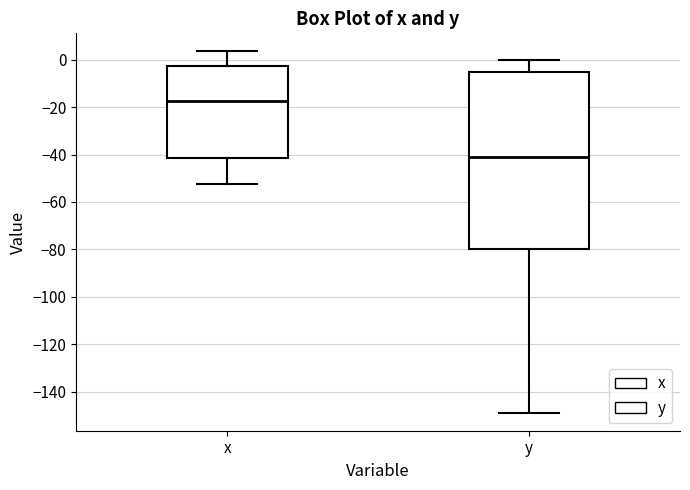

Reading left to right, transcribe this box plot: for each box, give where its median line is, the range the box spans, and where its two whiskers end, as read against the y-axis. The values are not printed on the chart, so give them approximately, as read against the axis.

x: median -18, box -42 to -2, whiskers -52 to 4
y: median -40, box -80 to -4, whiskers -148 to 0